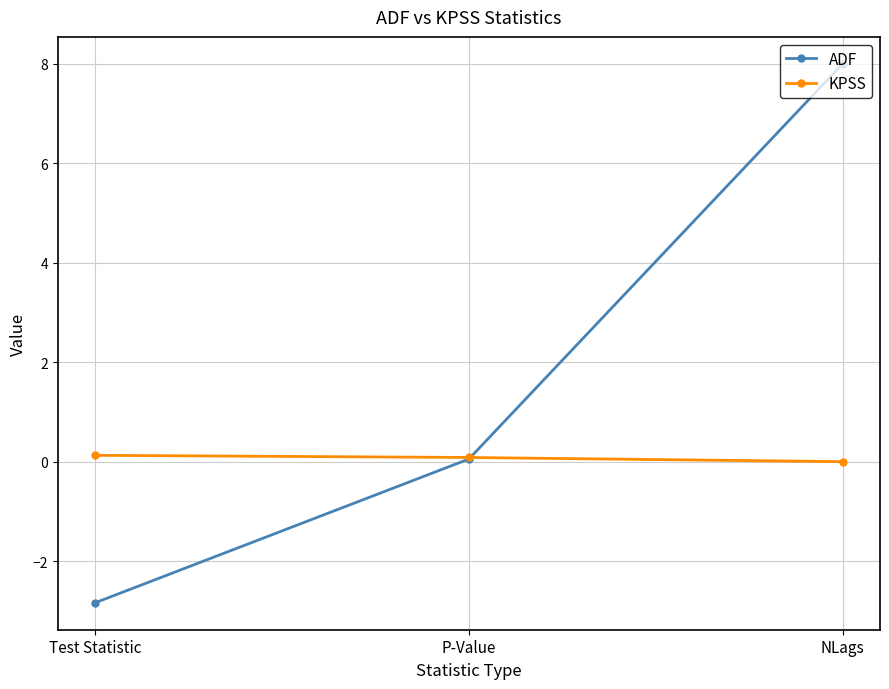

Is it true that KPSS equals 0.1 at Test Statistic?

True